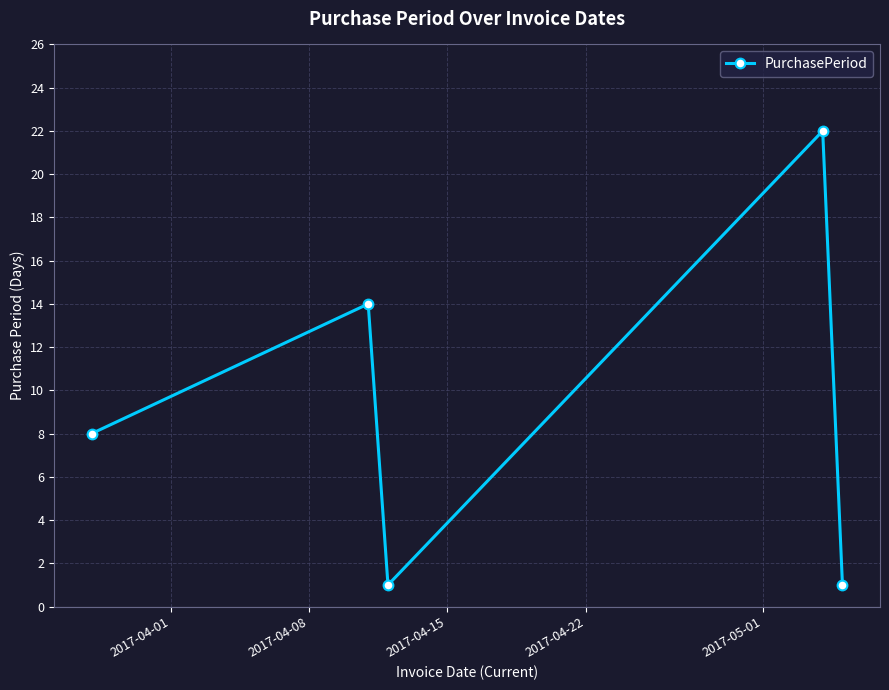

How many data points are less than 8?

2